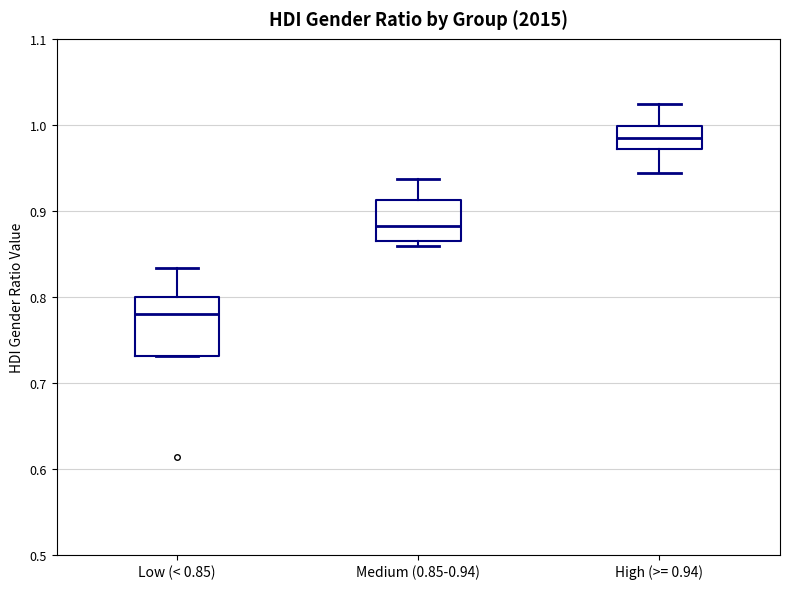

Reading left to right, read every box against the y-axis: the position of its median line, the range the box covers, and the ends of its whiskers. The values are not printed on the chart, so give them approximately, as read against the axis.

Low (< 0.85): median 0.78, box 0.73 to 0.80, whiskers 0.73 to 0.83
Medium (0.85-0.94): median 0.88, box 0.87 to 0.91, whiskers 0.86 to 0.94
High (>= 0.94): median 0.99, box 0.97 to 1.00, whiskers 0.94 to 1.02